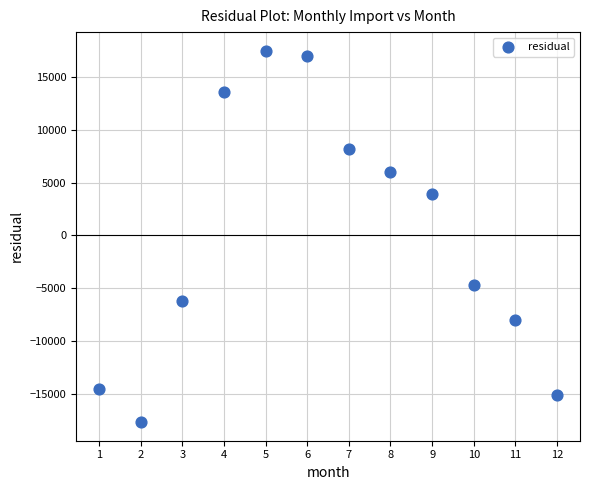

What is the range of Y values (max minus min)?

35188.2